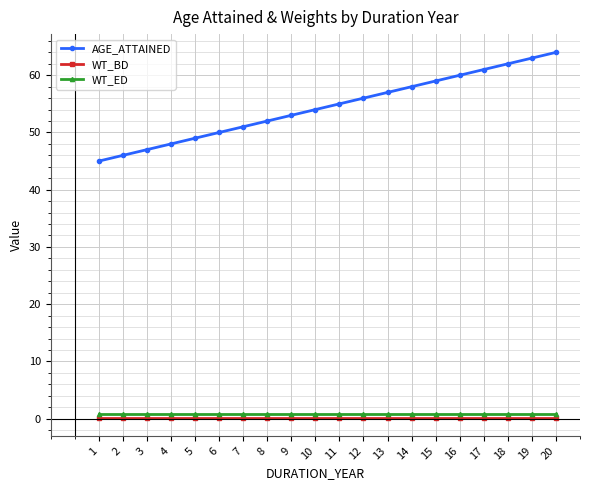

At how many categories does at least one series exceed 20?

20